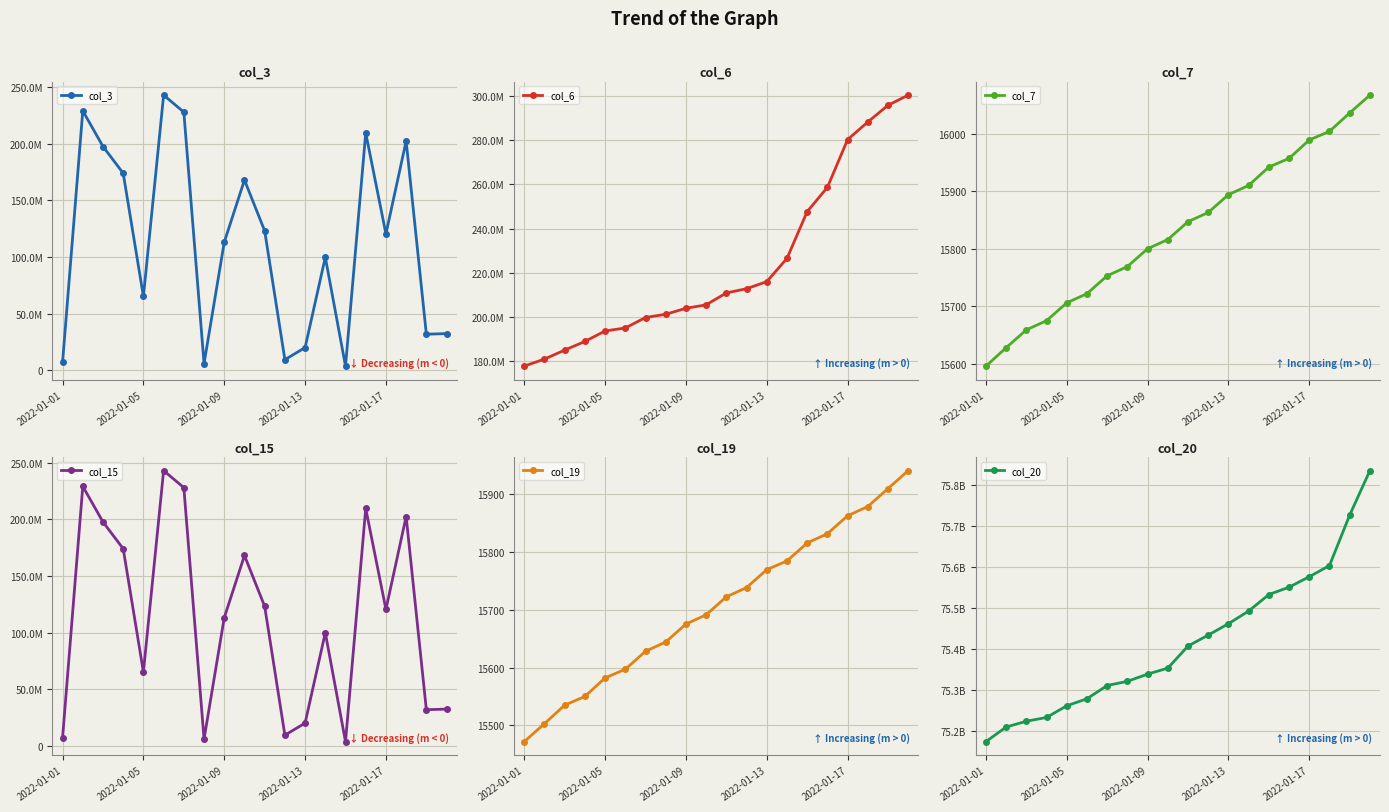

Reading right to left, extract all data points from this chart.

col_3: 32404928	31853984	202526240	120476344	209615464	3653512	99868752	20041504	9365112	123165480	168084272	113139112	5911120	228041496	243067728	65185120	174067752	197659600	229202336	7211576
col_6: 300312826	295733182	288162991	280220444	258615607	247669791	226501400	216015348	212805590	210919075	205514752	203959276	201260282	199799441	195067588	193711923	188974688	185062458	181010766	177818077
col_7: 16067	16036	16004	15989	15957	15942	15910	15894	15863	15847	15816	15800	15769	15753	15722	15706	15675	15659	15628	15596
col_15: 32404928	31853984	202526240	120476344	209615464	3653512	99868752	20041504	9365112	123165480	168084272	113139112	5911120	228041496	243067728	65185120	174067752	197659600	229202336	7211576
col_19: 15940	15909	15878	15862	15831	15815	15784	15769	15738	15722	15691	15675	15644	15628	15597	15582	15550	15535	15503	15472
col_20: 75833999056	75725629776	75602640856	75575475376	75550045632	75532016656	75491880720	75460971240	75433292288	75406598512	75352795720	75338197408	75320692688	75310477784	75278242704	75261023528	75232670720	75223415128	75209309552	75173752288